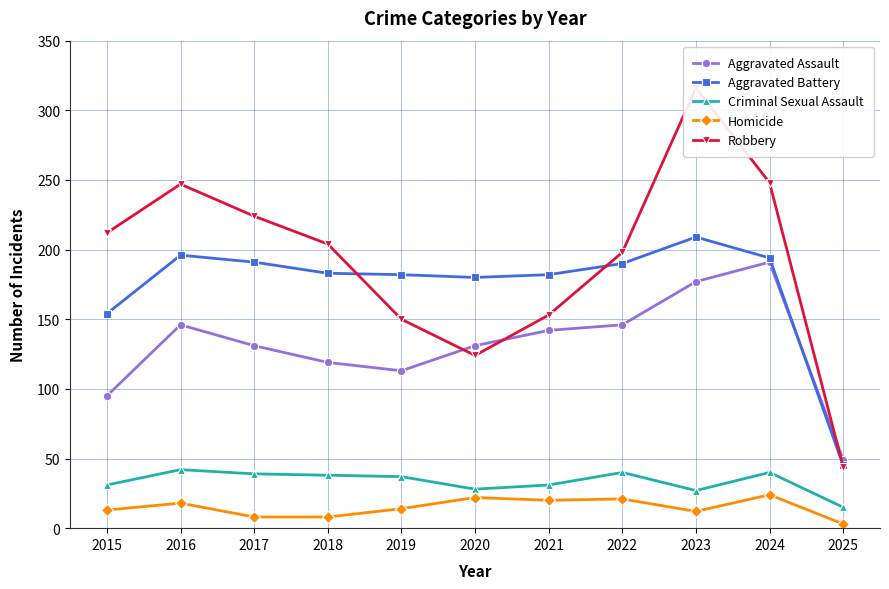

In Aggravated Assault, how many points are higher than both neighbors (excluding endpoints)?

2